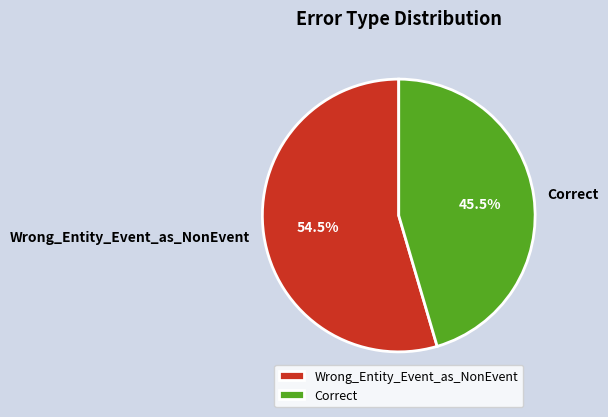

What is the smallest slice in the pie chart?

Correct